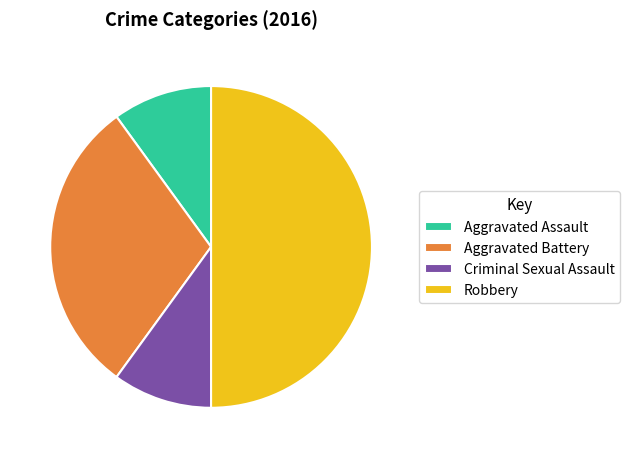

Does Aggravated Assault represent more than half of the total?

No